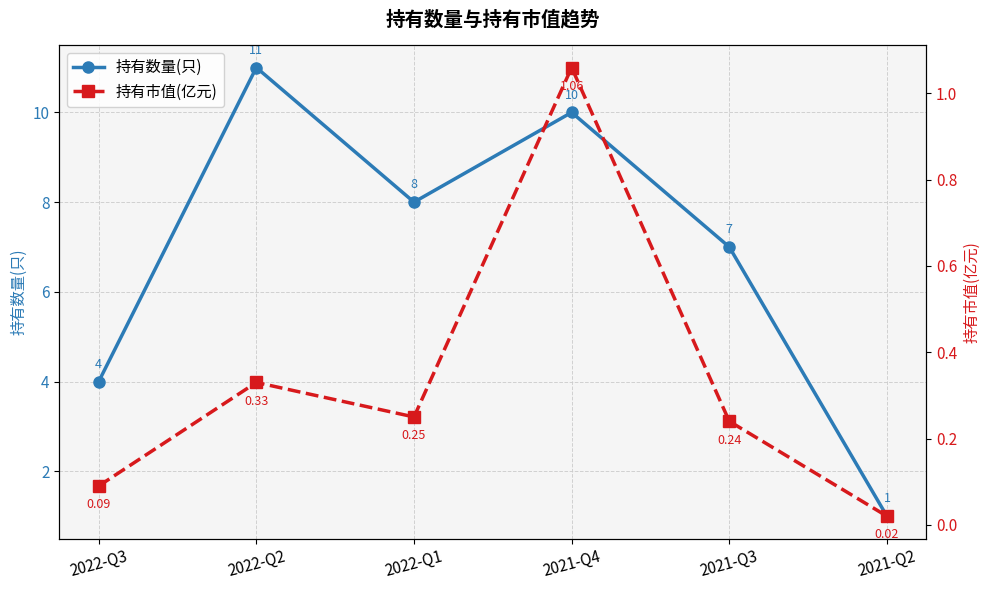

In 持有市值(亿元), how many points are lower than both neighbors (excluding endpoints)?

1